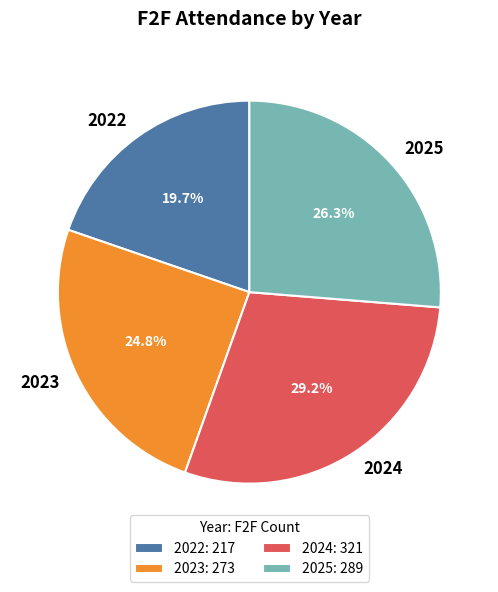

The 2025 slice represents 19% of the pie. True or false?

False